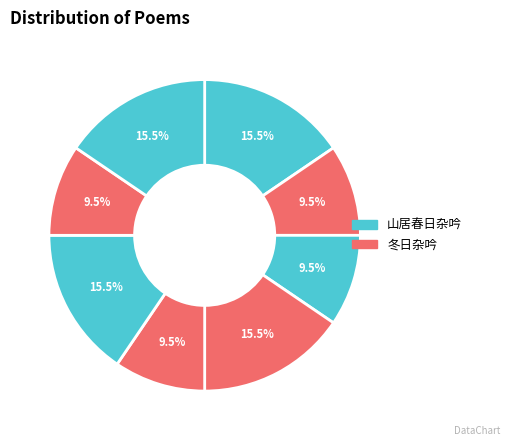

Count the number of slices in the pie.

8